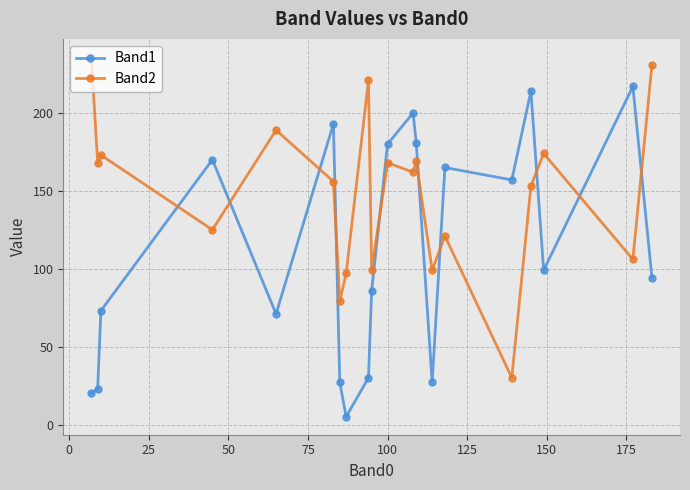

List the series in order of their overall mean, lowest first.

Band1, Band2